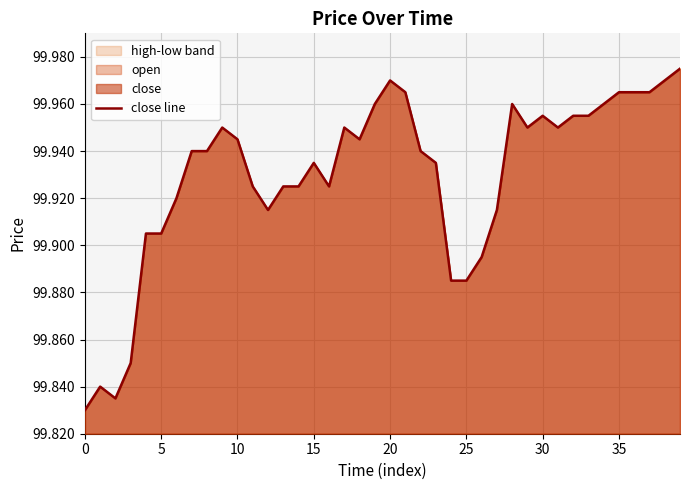

What is the label of the 19th point from the left?

18